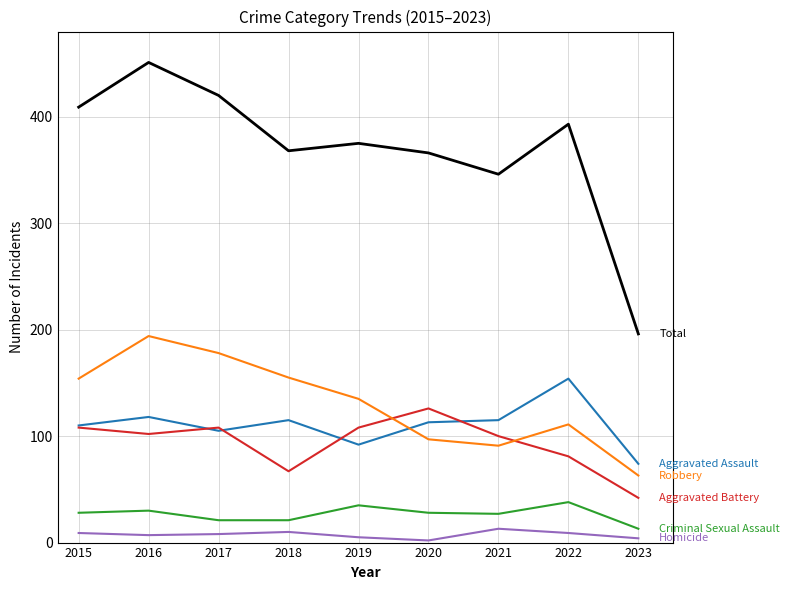

Does the chart have visible grid lines?

Yes